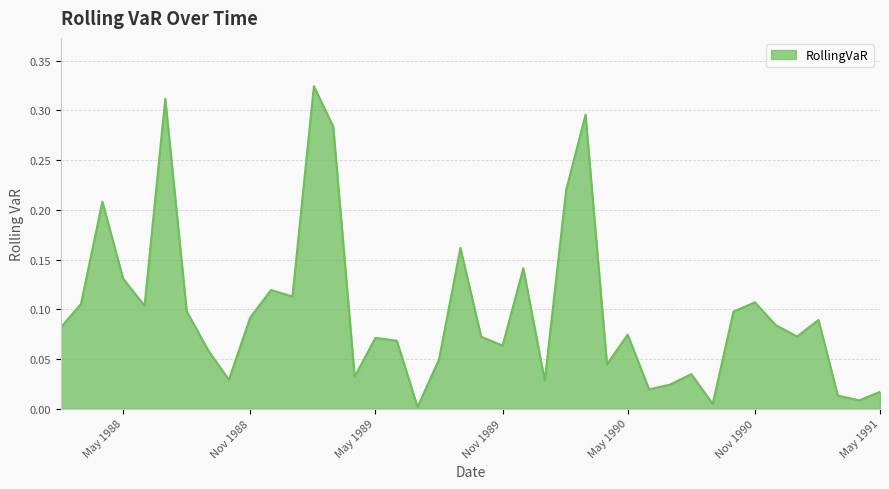

How many lines are shown in the chart?

1